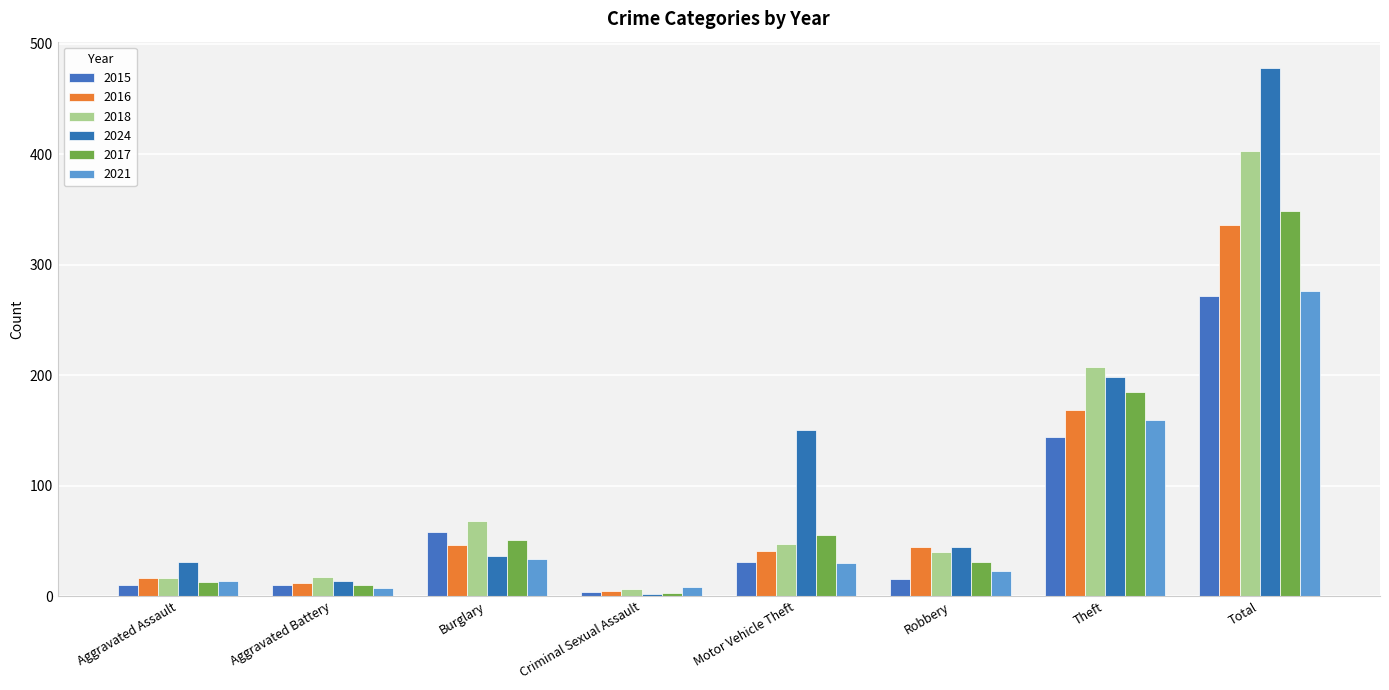

How many data points in 2015 are less than 31?

4